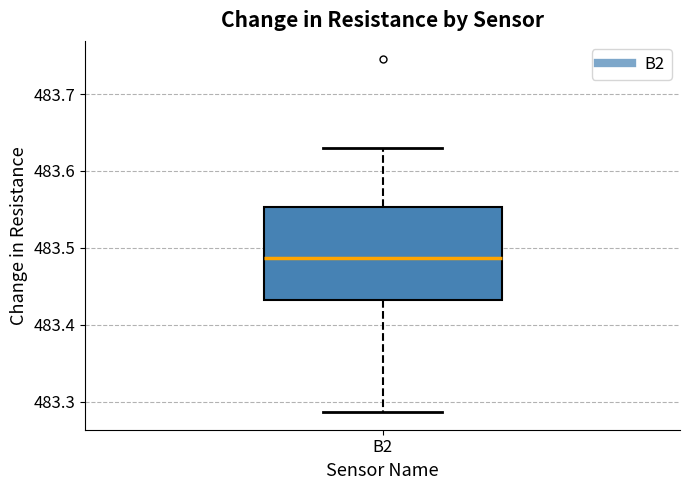

Read this box plot against the y-axis: the position of the median line, the range covered by the box, and the ends of both whiskers. The values are not printed on the chart, so give them approximately, as read against the axis.

median 483.49, box 483.43 to 483.55, whiskers 483.29 to 483.63